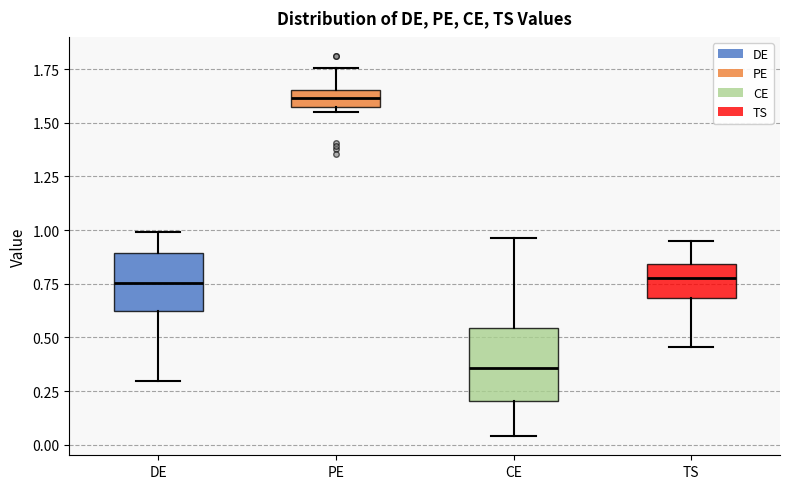

Reading left to right, transcribe this box plot: for each box, give where its median line is, the range the box spans, and where its two whiskers end, as read against the y-axis. The values are not printed on the chart, so give them approximately, as read against the axis.

DE: median 0.75, box 0.60 to 0.90, whiskers 0.30 to 1.00
PE: median 1.60, box 1.55 to 1.65, whiskers 1.55 (just below the box's lower edge) to 1.75
CE: median 0.35, box 0.20 to 0.55, whiskers 0.05 to 0.95
TS: median 0.80, box 0.70 to 0.85, whiskers 0.45 to 0.95